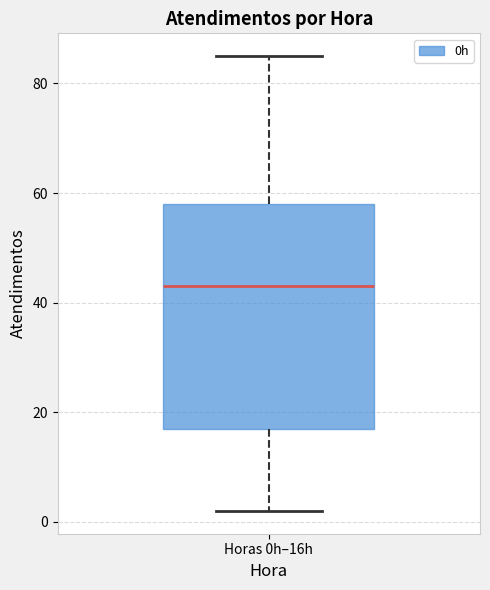

Transcribe this box plot: give where the median line is, the range the box spans, and where the two whiskers end, as read against the y-axis. The values are not printed on the chart, so give them approximately, as read against the axis.

median 44, box 18 to 58, whiskers 2 to 86